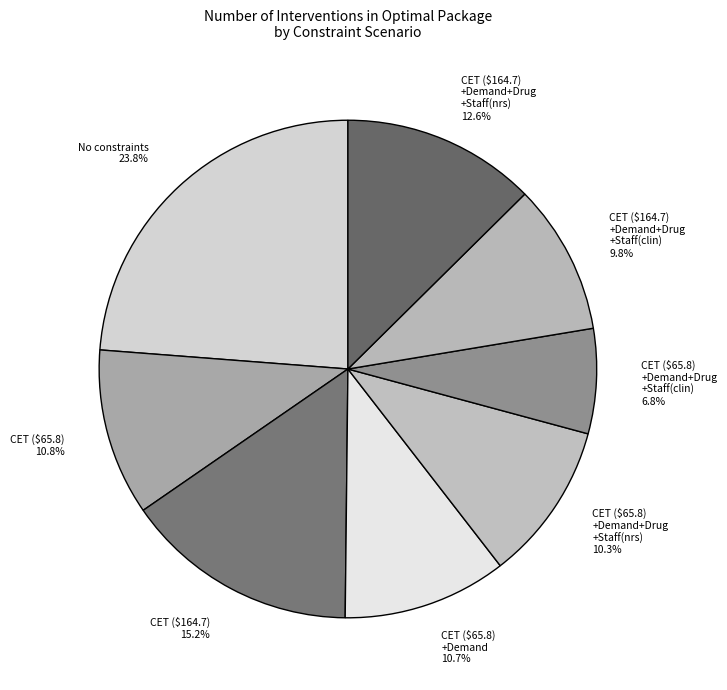

Is it true that CET ($65.8) is 11% of the pie?

True